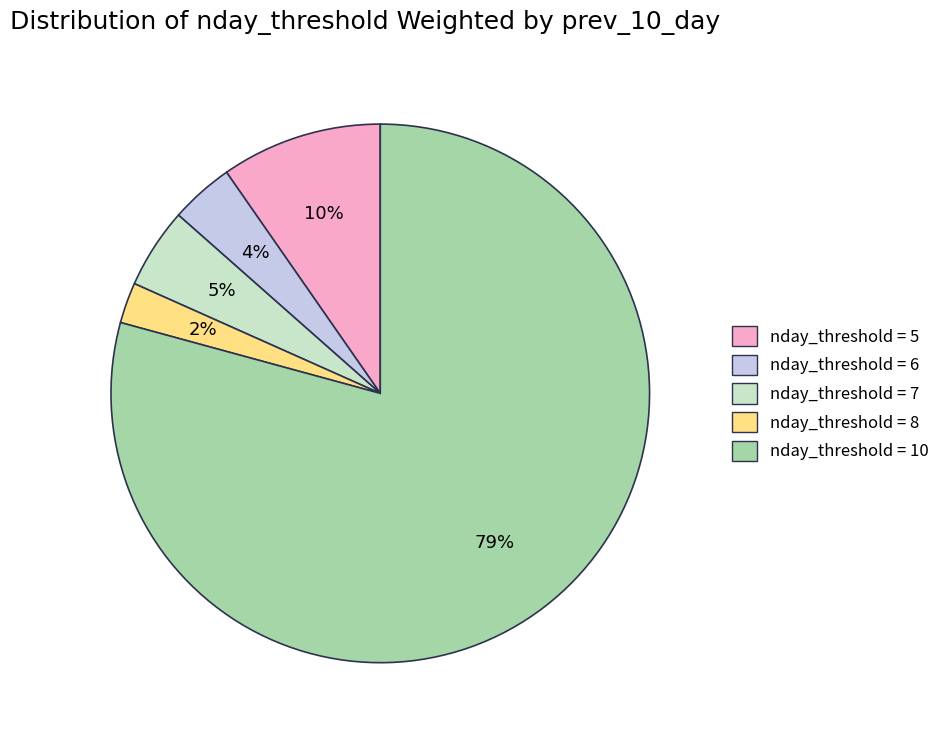

To the nearest percent, what is the difference between the largest and smallest slice percentages?

77%